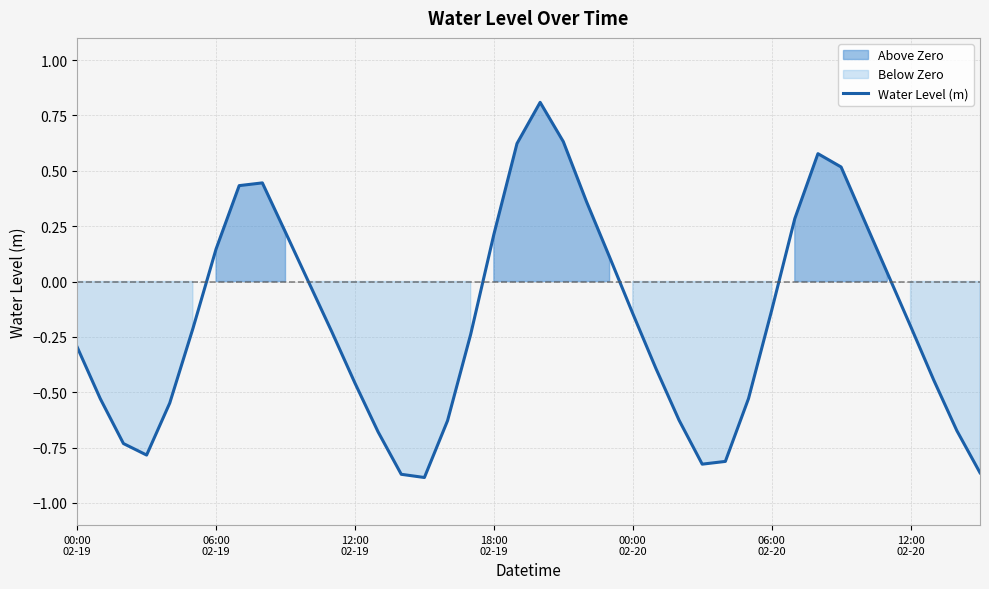

Reading right to left, extract all data points from this chart.

-0.9	-0.7	-0.4	-0.2	0.0	0.3	0.5	0.6	0.3	-0.1	-0.5	-0.8	-0.8	-0.6	-0.4	-0.1	0.1	0.4	0.6	0.8	0.6	0.2	-0.2	-0.6	-0.9	-0.9	-0.7	-0.5	-0.2	-0.0	0.2	0.4	0.4	0.1	-0.2	-0.5	-0.8	-0.7	-0.5	-0.3